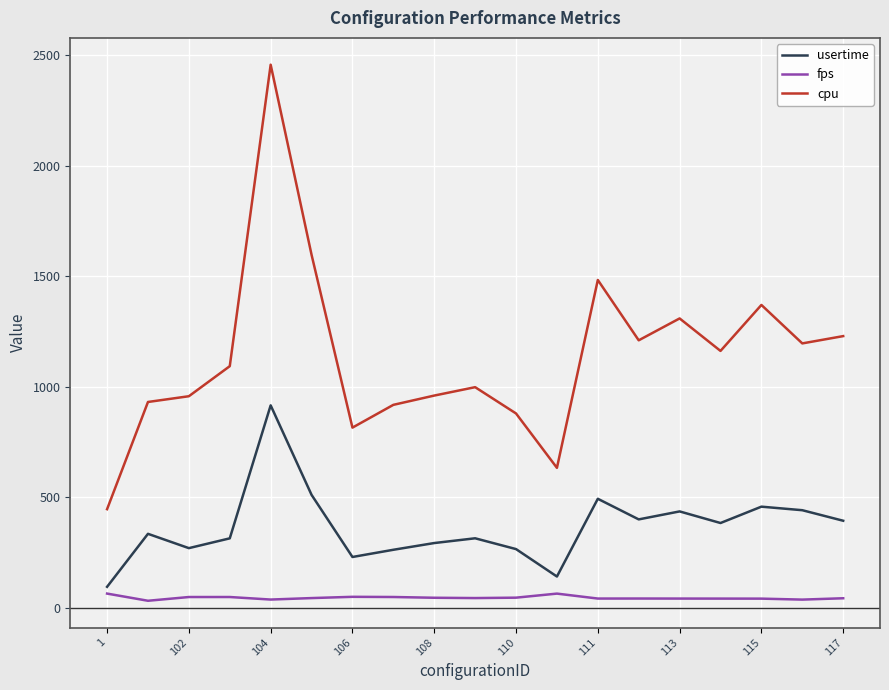

Which series has the largest range (max minus min)?

cpu